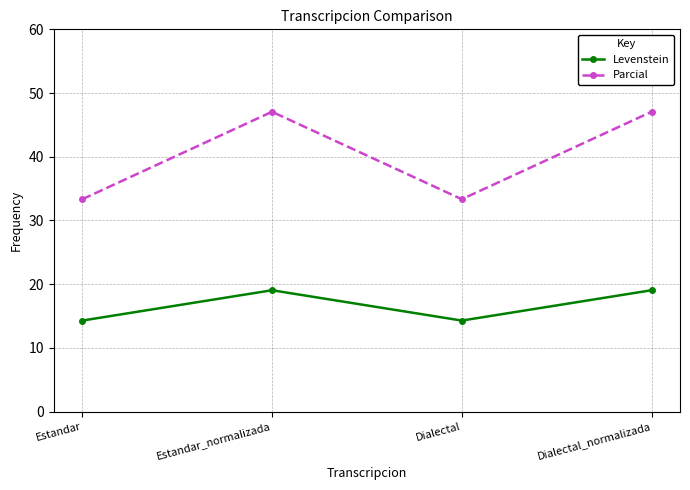

Is it true that Levenstein equals 19.0 at Dialectal_normalizada?

True